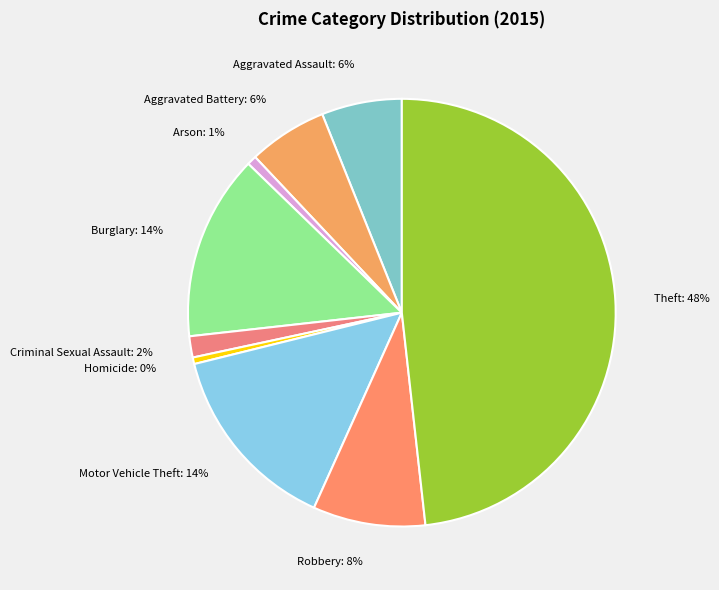

Which category has the biggest portion of the pie?

Theft